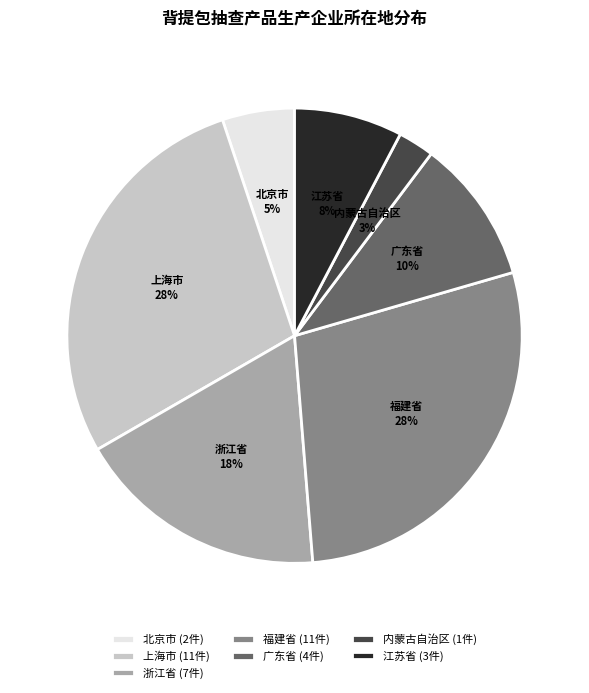

To the nearest percent, what portion does 江苏省 represent?

8%